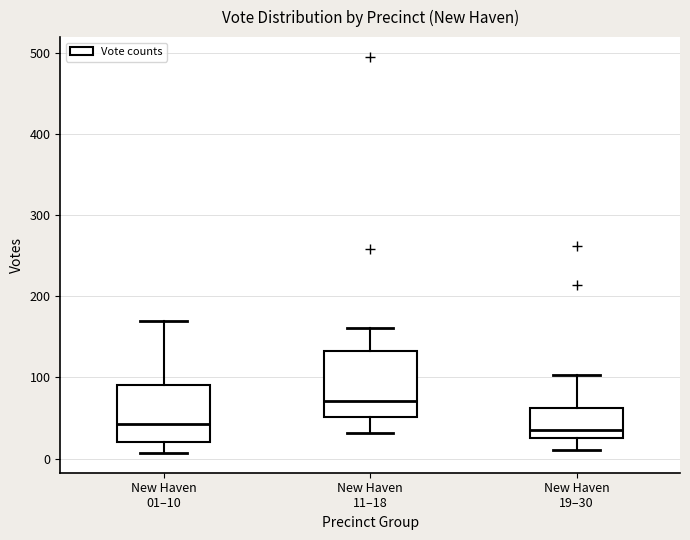

Comparing the boxes themselves (not the whiskers), which one is the tallest?

New Haven 11–18